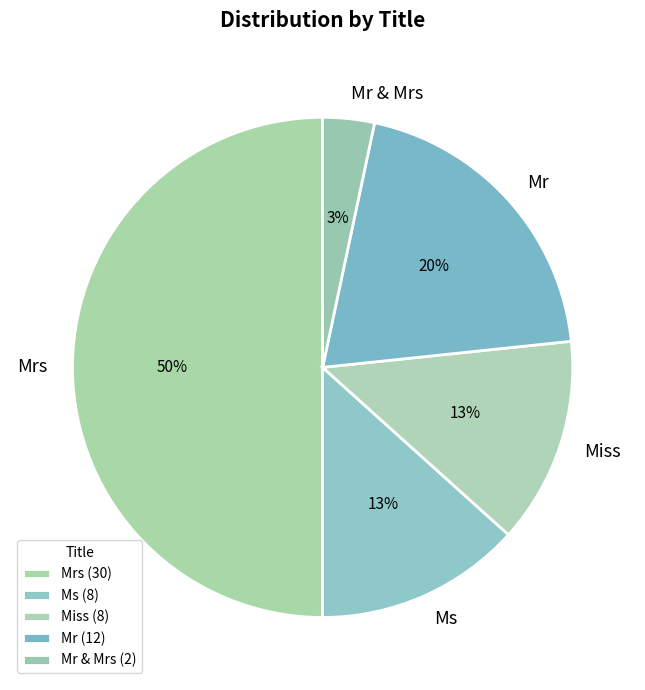

Is it true that Mr is 34% of the pie?

False